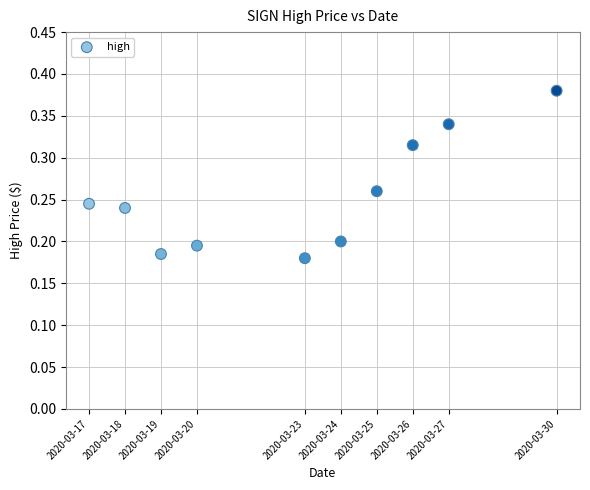

What is the range of X values (max minus min)?

1123200.0